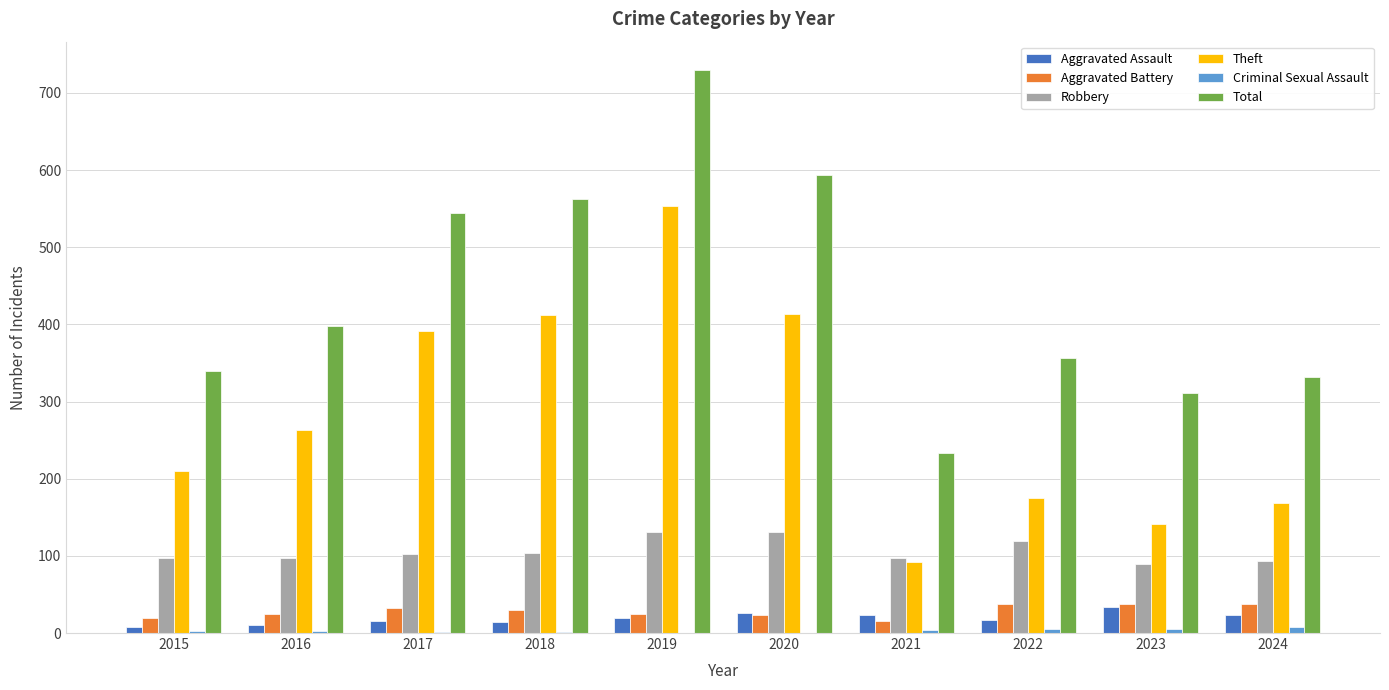

What is the sum of all Aggravated Assault values?

191